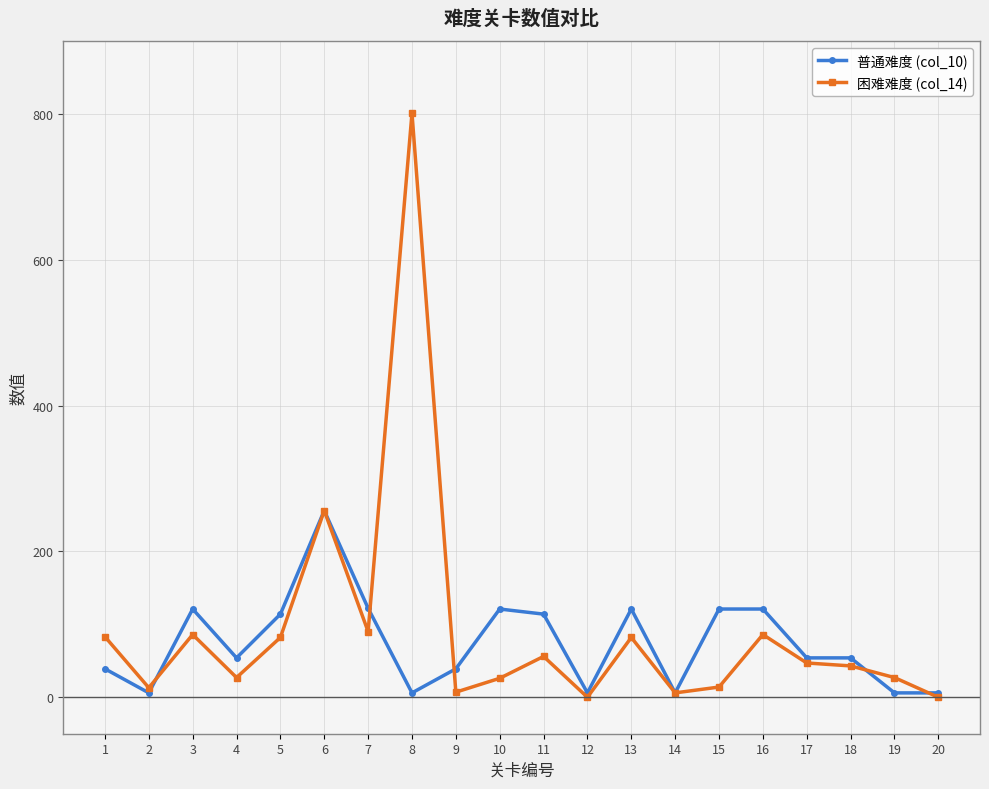

What is the total value across all series at 7?

212